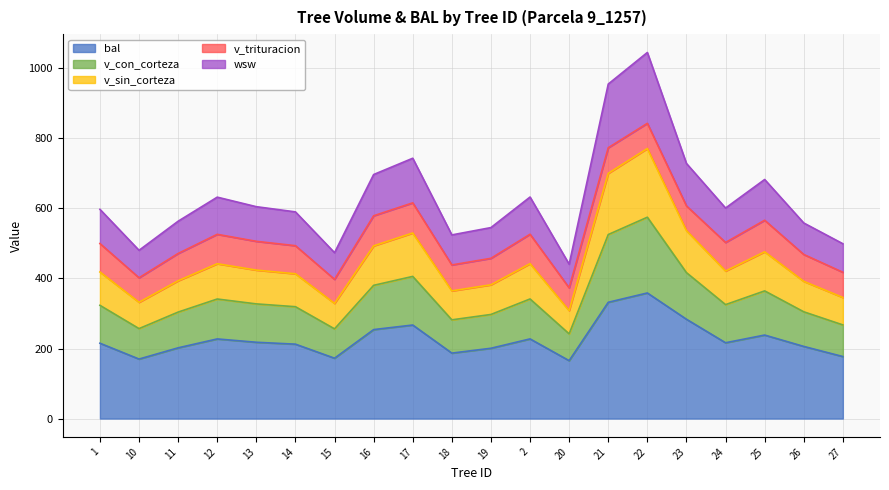

At which label does bal reach its peak?

22